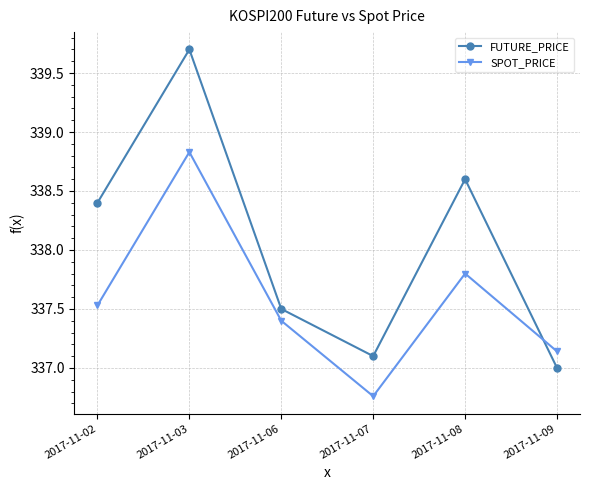

True or false: SPOT_PRICE and FUTURE_PRICE intersect in this chart.

True